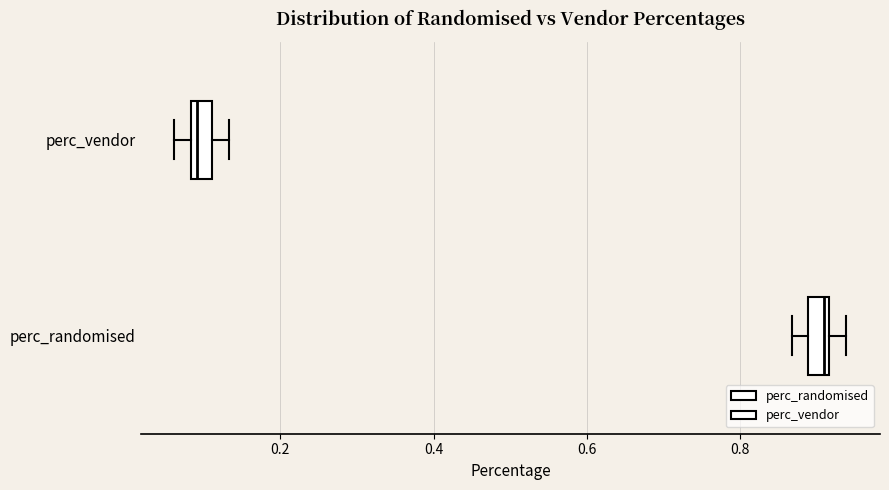

Which box has the furthest to the right median line?

perc_randomised